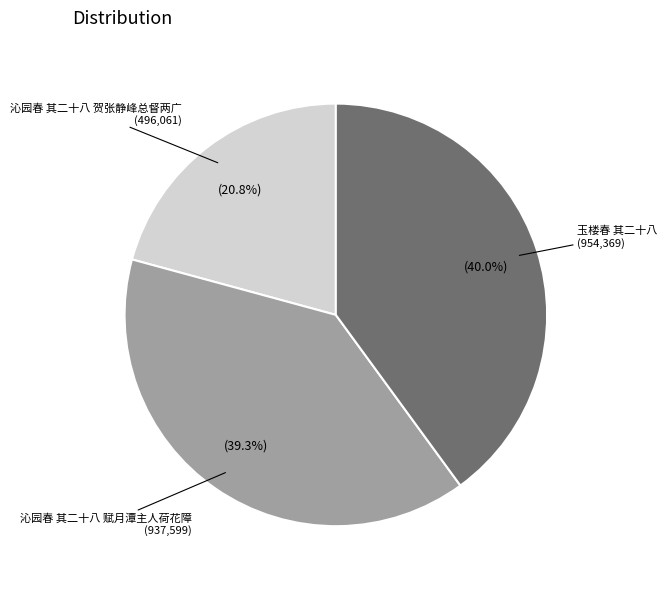

Is there any slice that represents more than half of the pie?

No